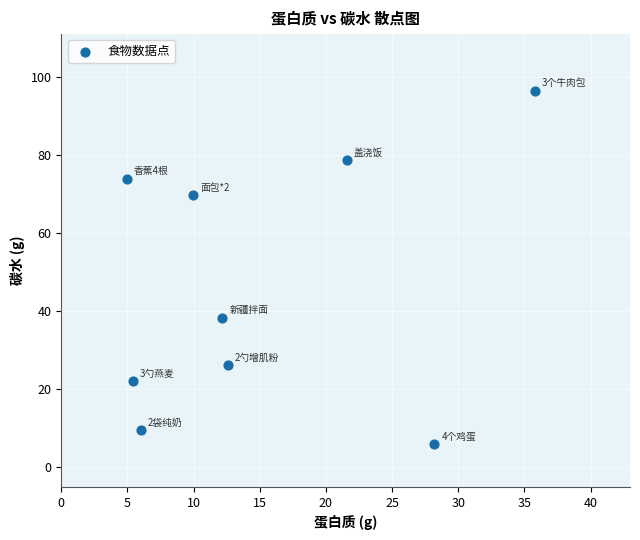

What is the range of Y values (max minus min)?

90.7